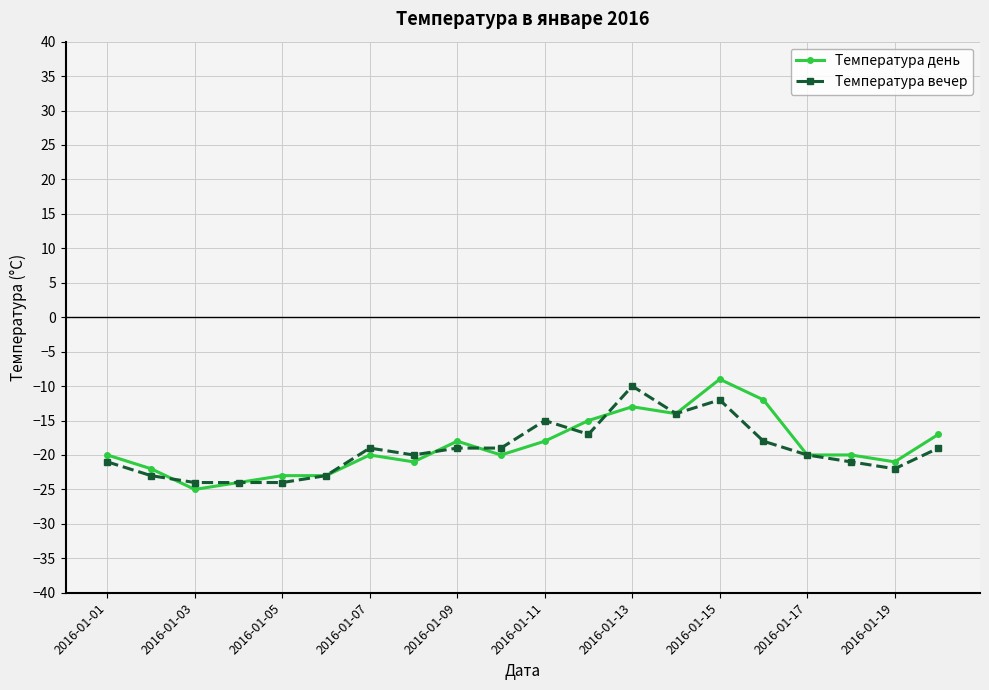

What is the value of the Температура день point at the 20th from the left?

-17